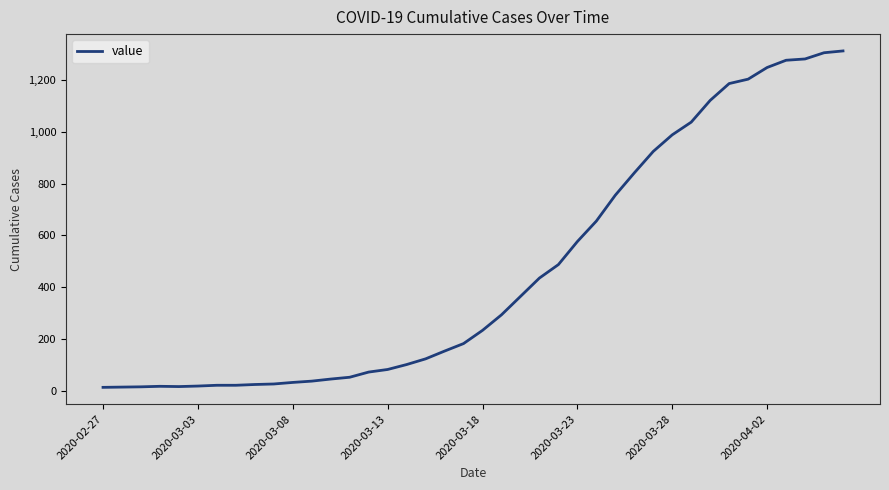

What is the minimum value shown in the chart?

13